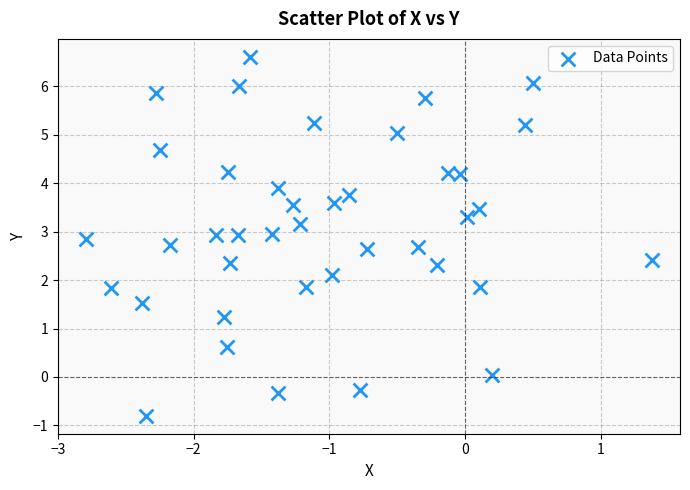

What is the range of Y values (max minus min)?

7.4